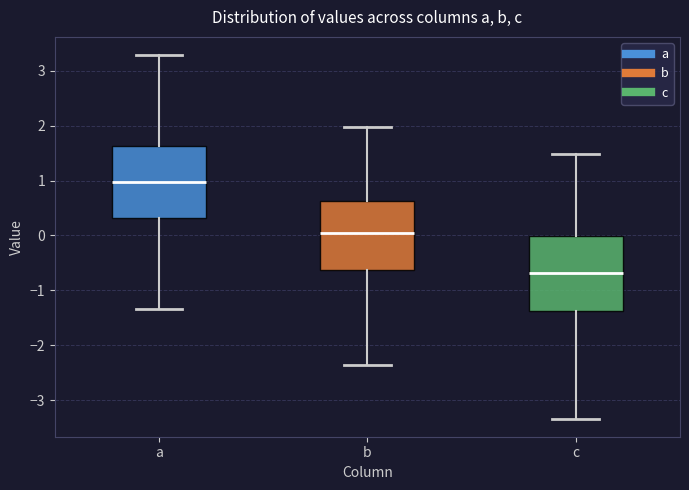

Reading left to right, transcribe this box plot: for each box, give where its median line is, the range the box spans, and where its two whiskers end, as read against the y-axis. The values are not printed on the chart, so give them approximately, as read against the axis.

a: median 1.0, box 0.3 to 1.6, whiskers -1.3 to 3.3
b: median 0.0, box -0.6 to 0.6, whiskers -2.4 to 2.0
c: median -0.7, box -1.4 to 0.0, whiskers -3.3 to 1.5